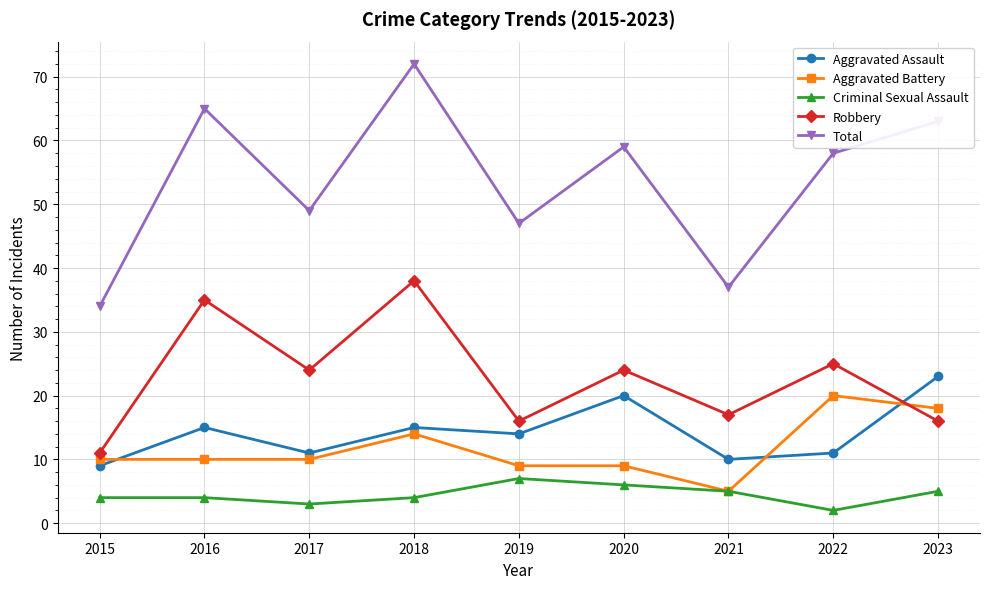

What is the maximum value for Robbery?

38